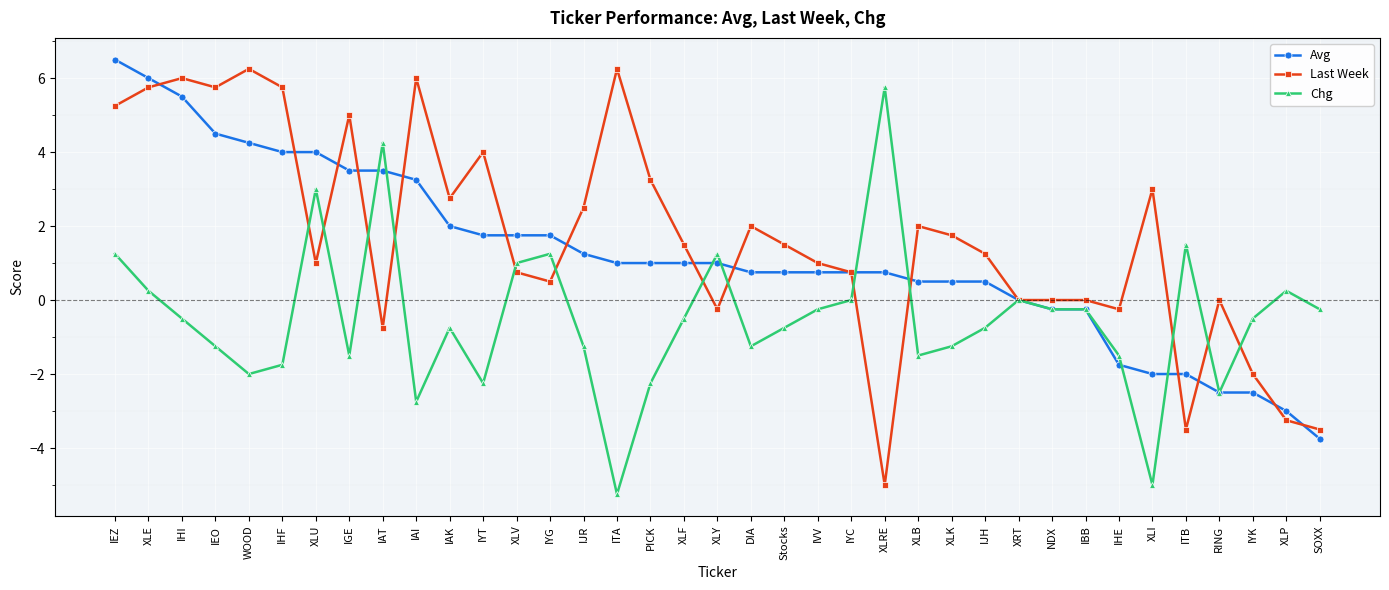

What is the maximum value for Chg?

5.8